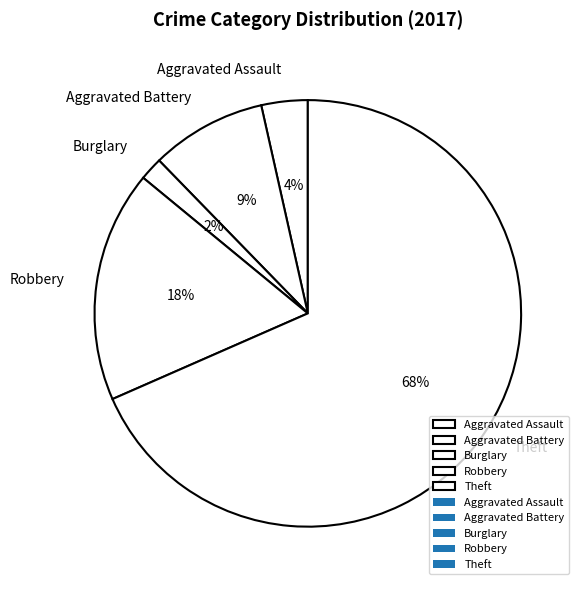

Is the sum of Robbery and Aggravated Battery greater than half?

No